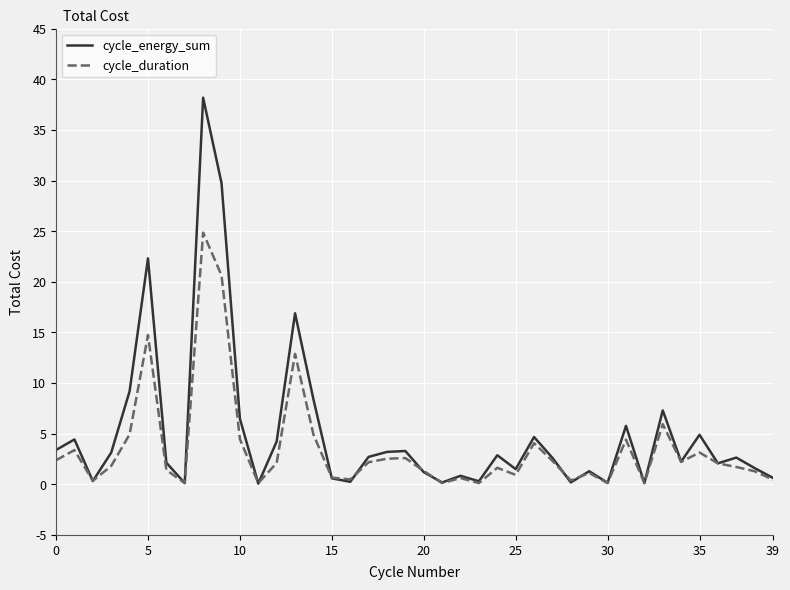

What is the greatest value displayed?

38.2